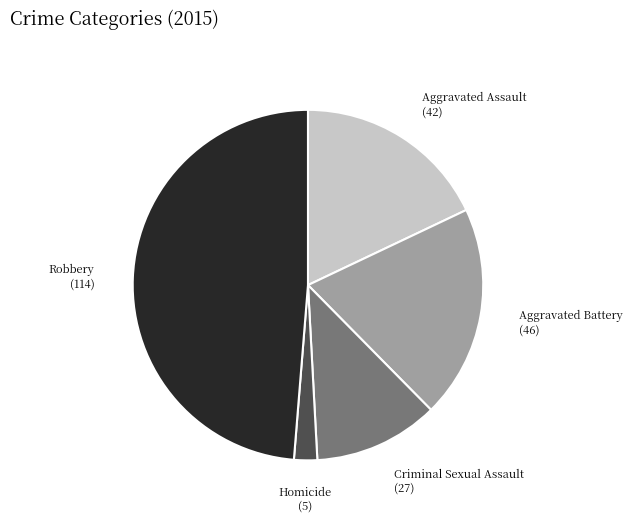

Is there a majority slice in this chart?

No